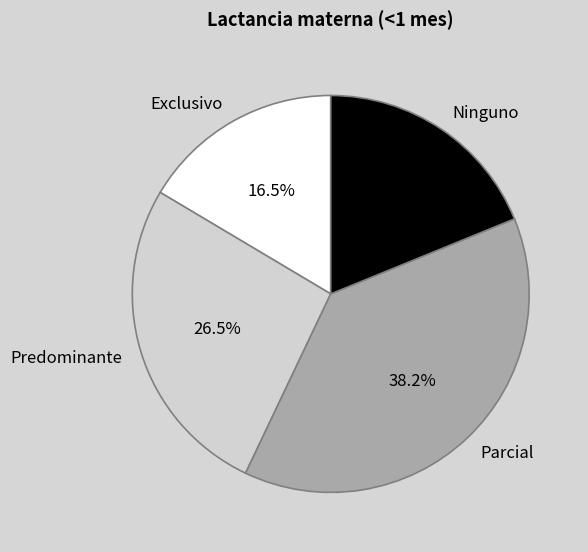

The Predominante slice represents 12% of the pie. True or false?

False